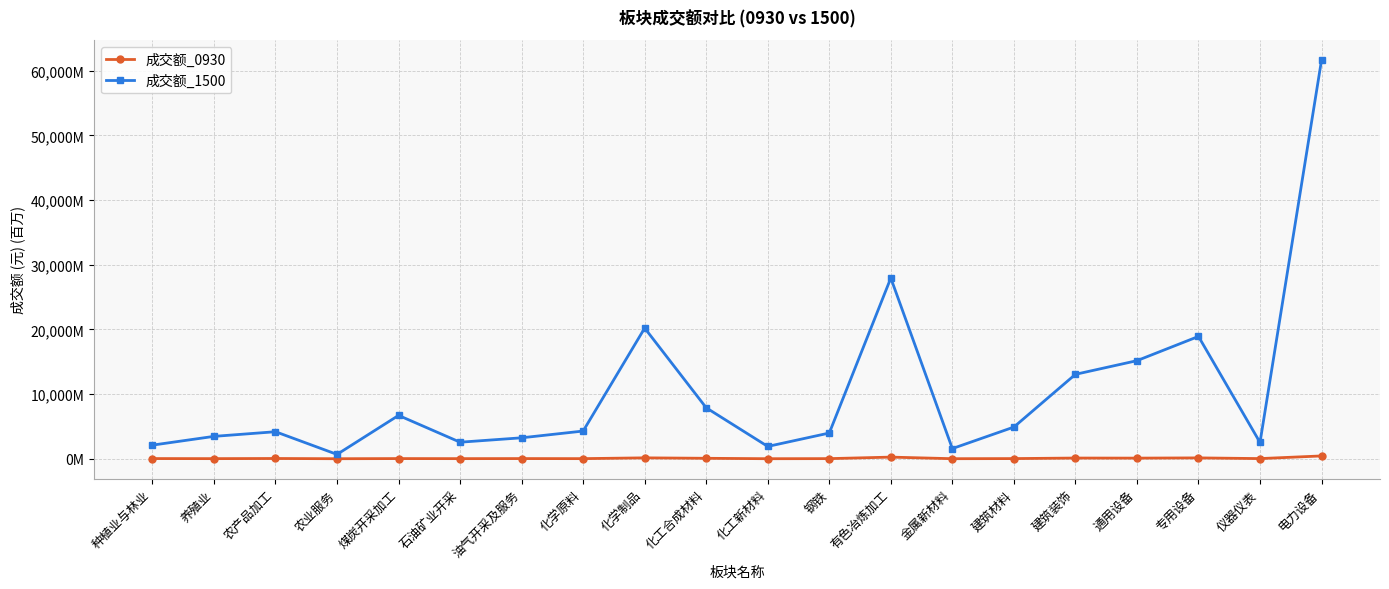

What are all the series names shown in the legend?

成交额_0930, 成交额_1500